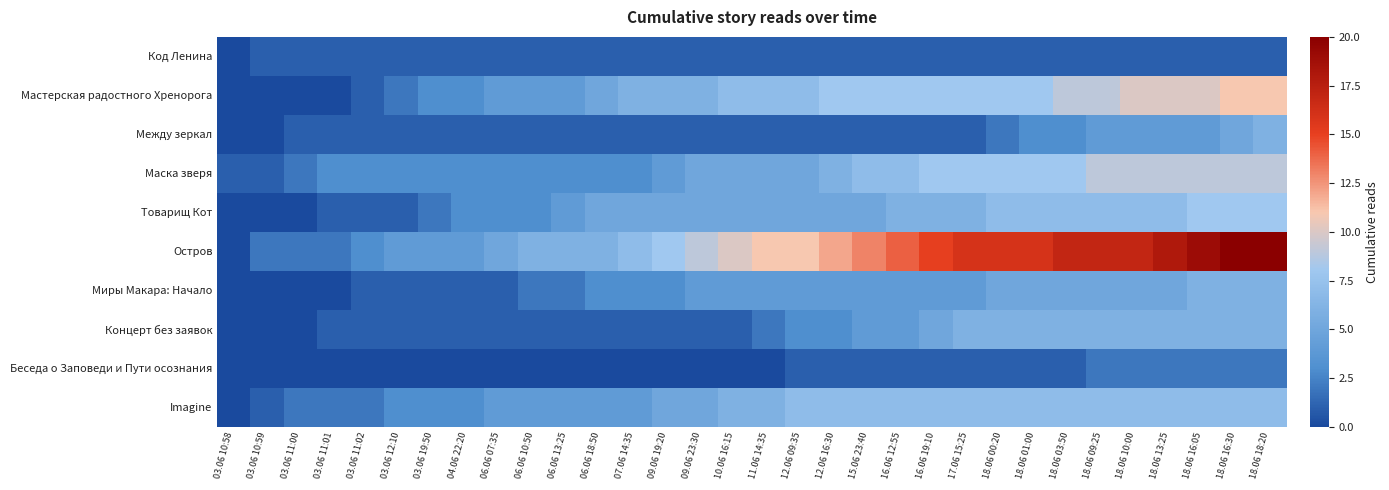

Which category has the lowest value across all series?

03.06 10:58